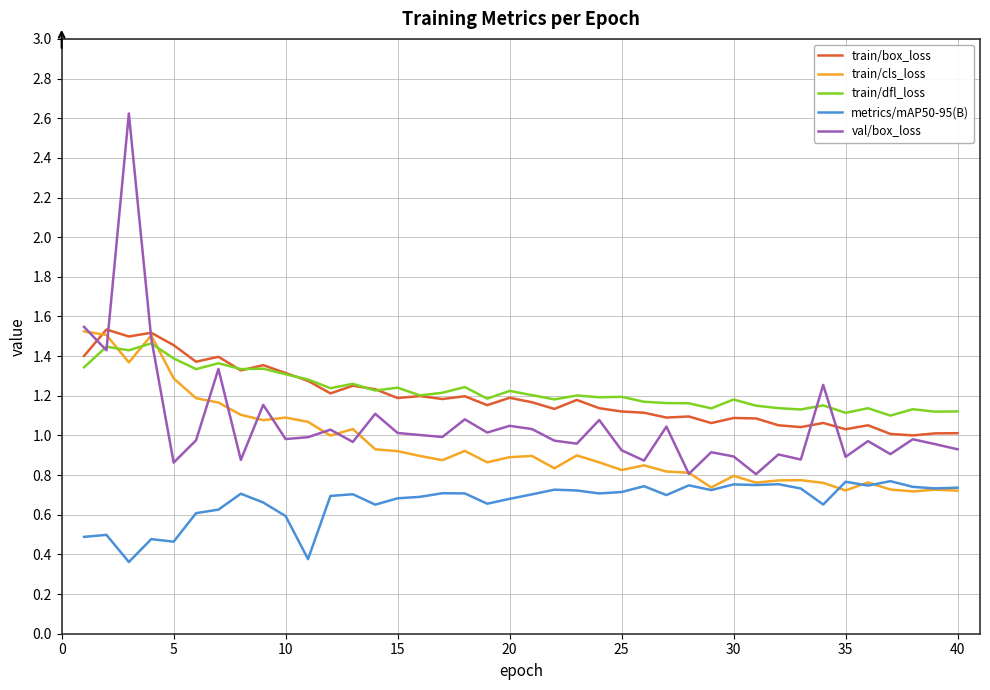

How many lines are shown in the chart?

5